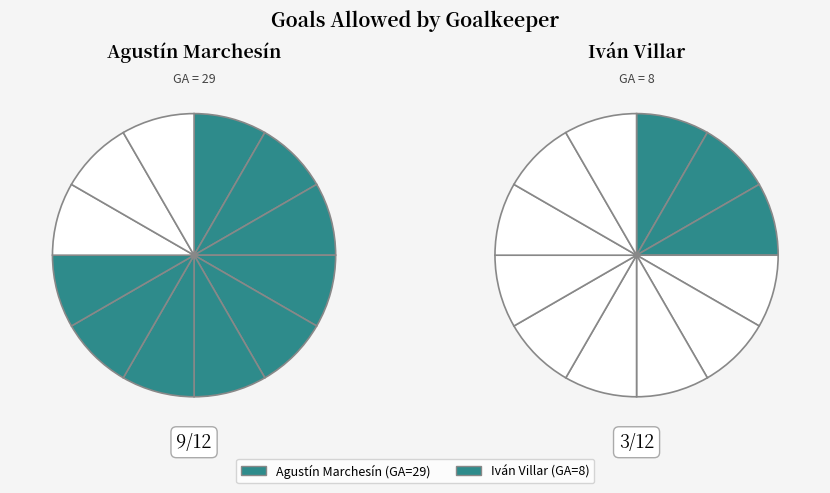

What percentage is the Iván Villar slice, to the nearest percent?

22%